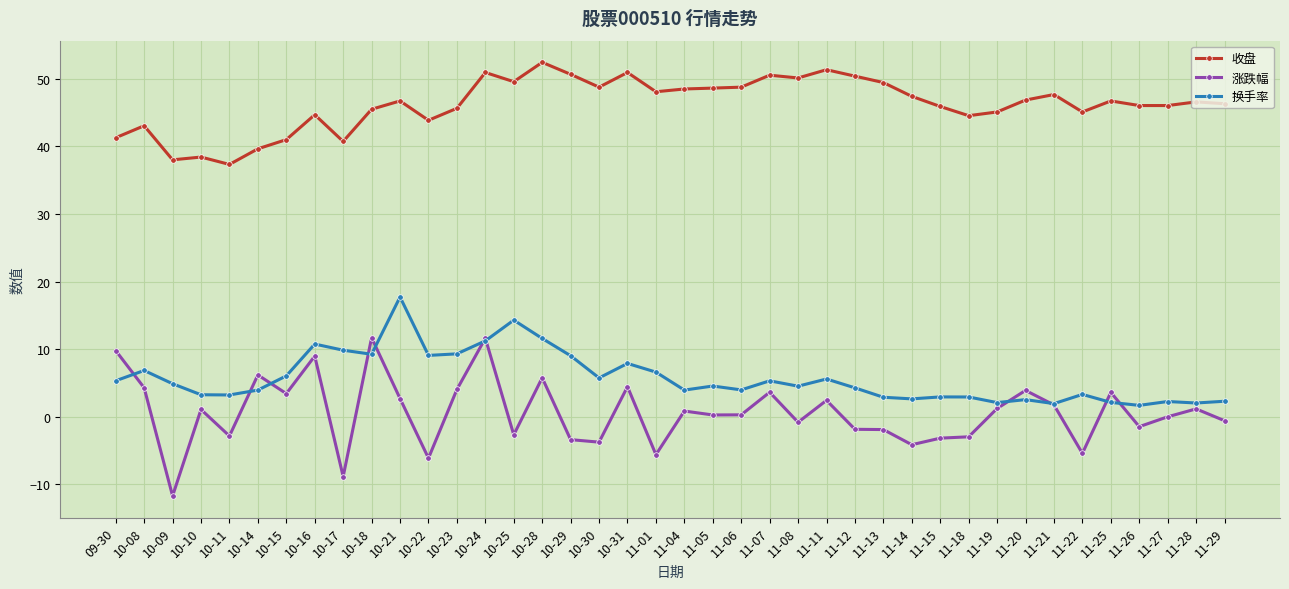

What is the sum of all 涨跌幅 values?

26.0